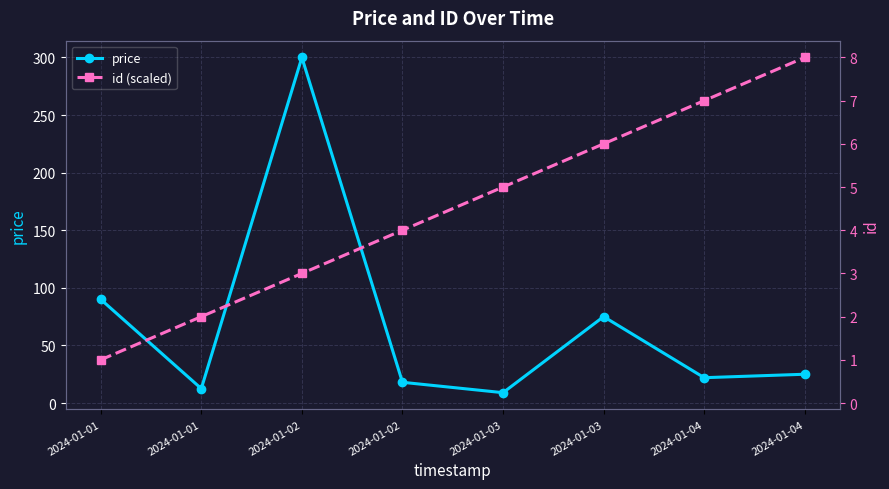

True or false: price has a value of 9.2 at 2024-01-04.

False